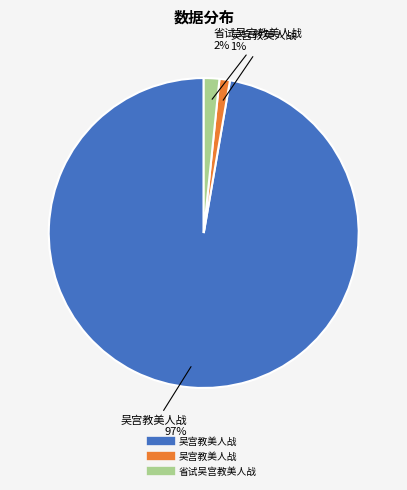

To the nearest percent, what is the difference between the largest and smallest slice percentages?

96%